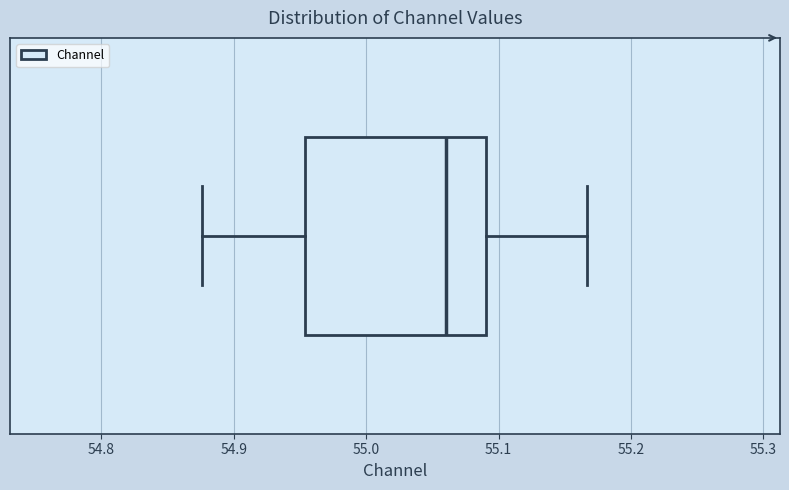

Transcribe this box plot: give where the median line is, the range the box spans, and where the two whiskers end, as read against the x-axis. The values are not printed on the chart, so give them approximately, as read against the axis.

median 55.06, box 54.95 to 55.09, whiskers 54.88 to 55.17